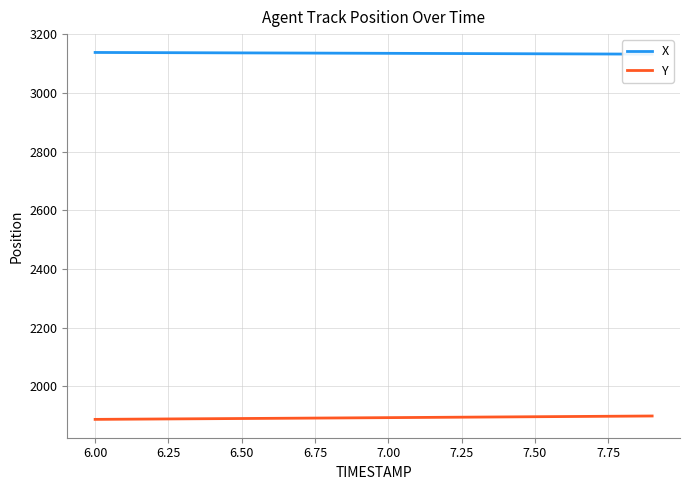

What is the maximum value shown in the chart?

3137.8